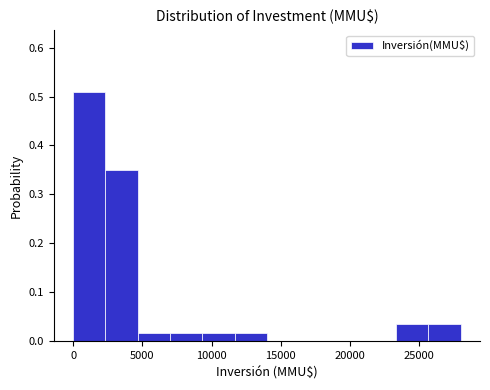

Reading left to right, list every bar in this chart as the range it spans on the x-axis followed by its height. Neither the bar edges nor the heights are printed on the chart, so give them approximately, as read against the axes.

0 to 2500: 0.51
2500 to 4500: 0.35
4500 to 7000: 0.02
7000 to 9500: 0.02
9500 to 11500: 0.02
11500 to 14000: 0.02
14000 to 16500: 0
16500 to 18500: 0
18500 to 21000: 0
21000 to 23500: 0
23500 to 25500: 0.04
25500 to 28000: 0.04